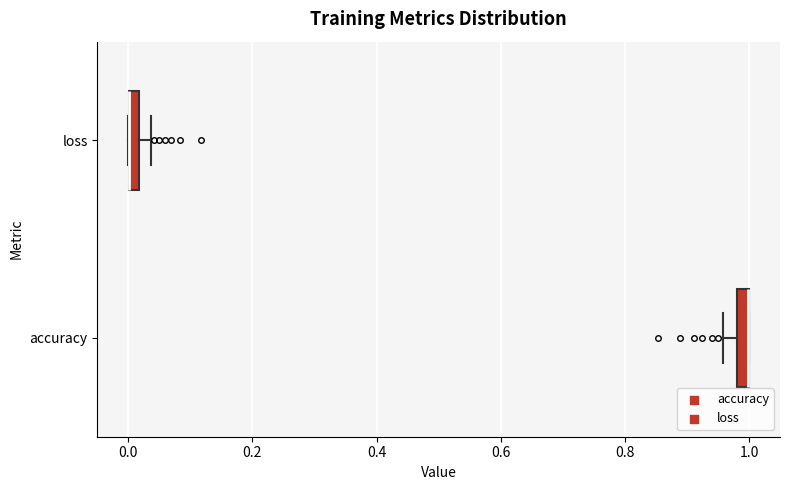

Where does the left whisker of the box for accuracy end on the x-axis? The values are not printed on the chart, so give them approximately, as read against the axis.

0.96